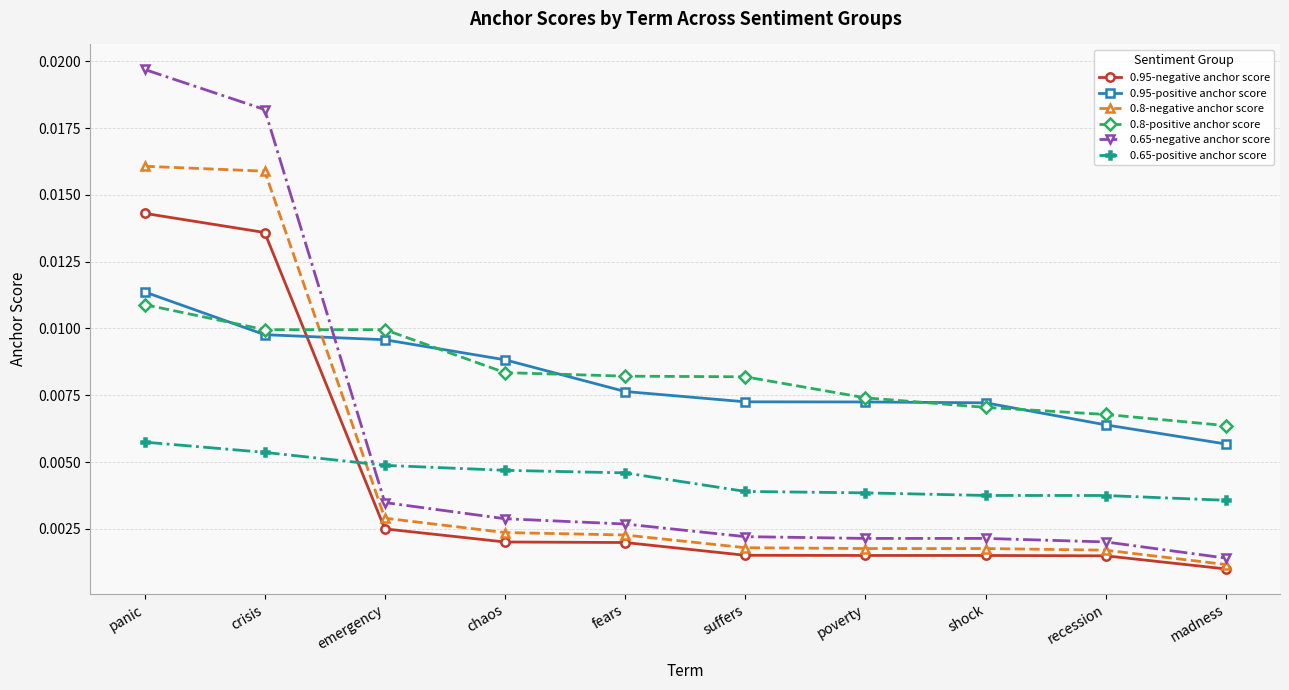

How many distinct data groups are displayed?

6